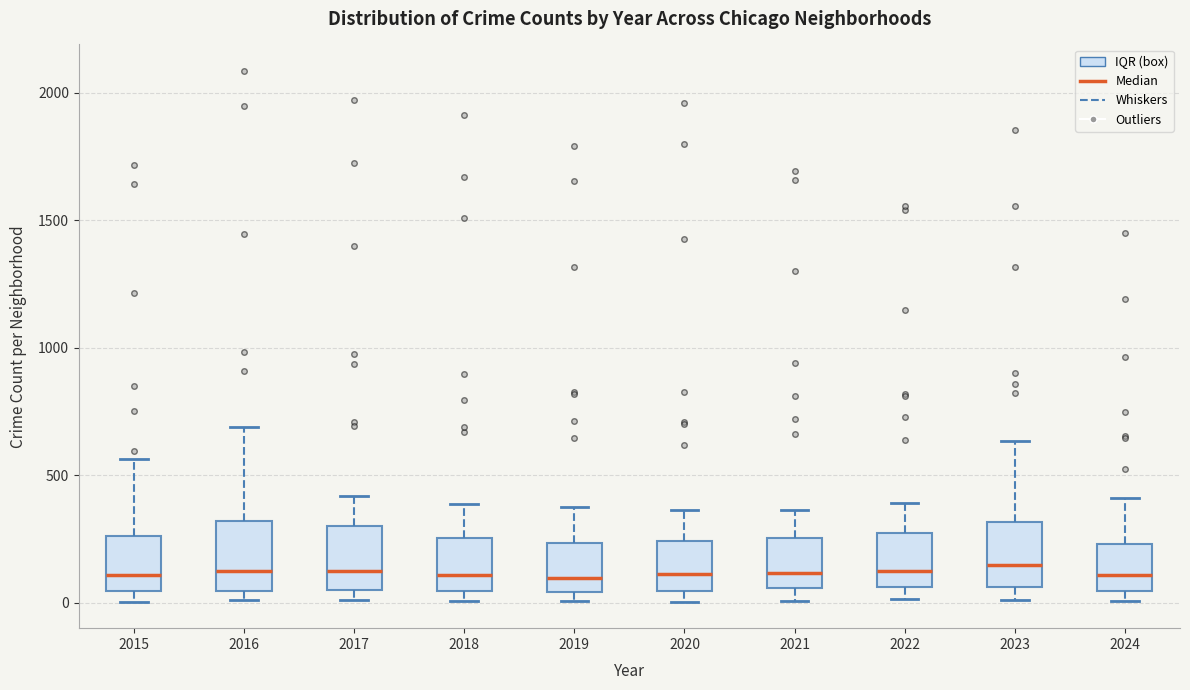

Reading left to right, transcribe this box plot: for each box, give where its median line is, the range the box spans, and where its two whiskers end, as read against the y-axis. The values are not printed on the chart, so give them approximately, as read against the axis.

2015: median 100, box 50 to 250, whiskers 0 to 550
2016: median 150, box 50 to 300, whiskers 0 to 700
2017: median 100, box 50 to 300, whiskers 0 to 400
2018: median 100, box 50 to 250, whiskers 0 to 400
2019: median 100, box 50 to 250, whiskers 0 to 400
2020: median 100, box 50 to 250, whiskers 0 to 350
2021: median 100, box 50 to 250, whiskers 0 to 350
2022: median 100, box 50 to 250, whiskers 0 to 400
2023: median 150, box 50 to 300, whiskers 0 to 650
2024: median 100, box 50 to 250, whiskers 0 to 400